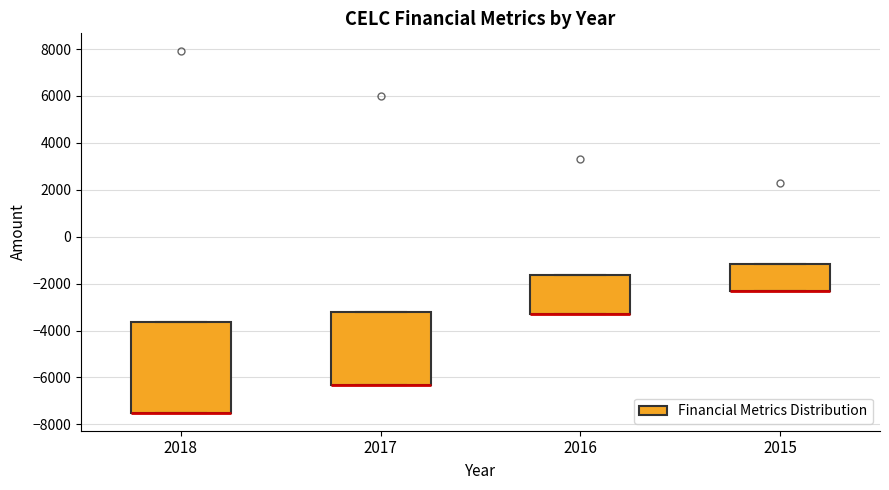

Reading left to right, read every box against the y-axis: the position of its median line, the range the box covers, and the ends of its whiskers. The values are not printed on the chart, so give them approximately, as read against the axis.

2018: median -7400 (drawn on the box's lower edge), box -7400 to -3600, whiskers -7400 to -3600
2017: median -6200 (drawn on the box's lower edge), box -6200 to -3200, whiskers -6200 to -3200
2016: median -3200 (drawn on the box's lower edge), box -3200 to -1600, whiskers -3200 to -1600
2015: median -2200 (drawn on the box's lower edge), box -2200 to -1200, whiskers -2200 to -1200